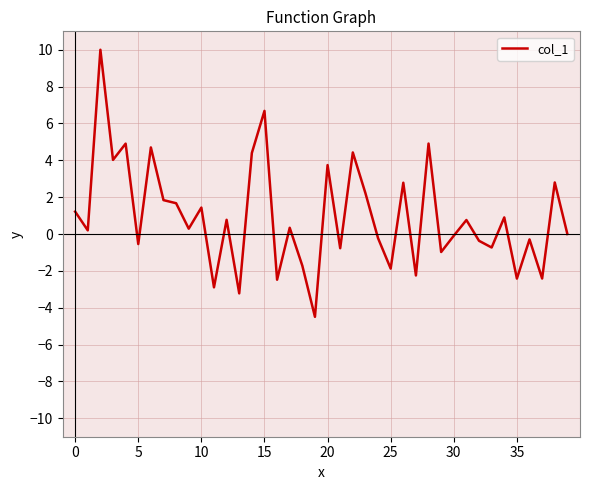

What is the smallest value displayed?

-4.5